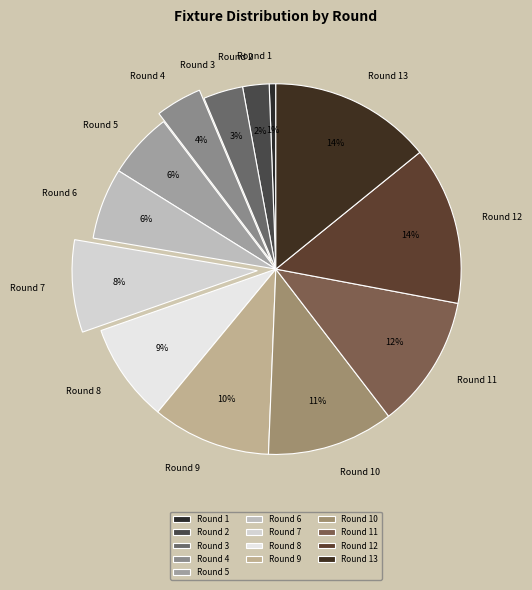

Which category has the smallest portion of the pie?

Round 1